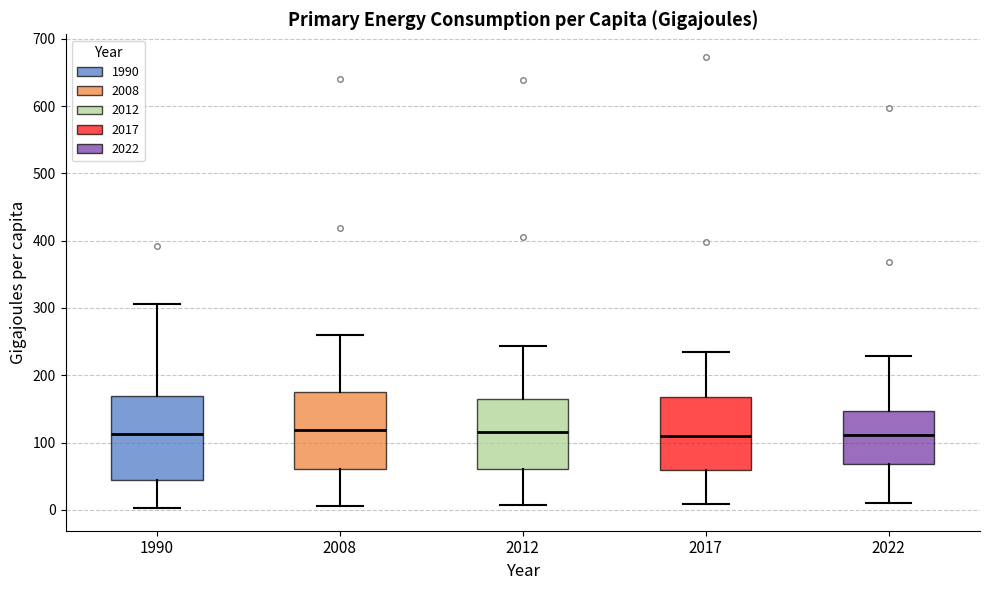

Where does the median line of the box at x = 1990 sit on the y-axis? The values are not printed on the chart, so give them approximately, as read against the axis.

110